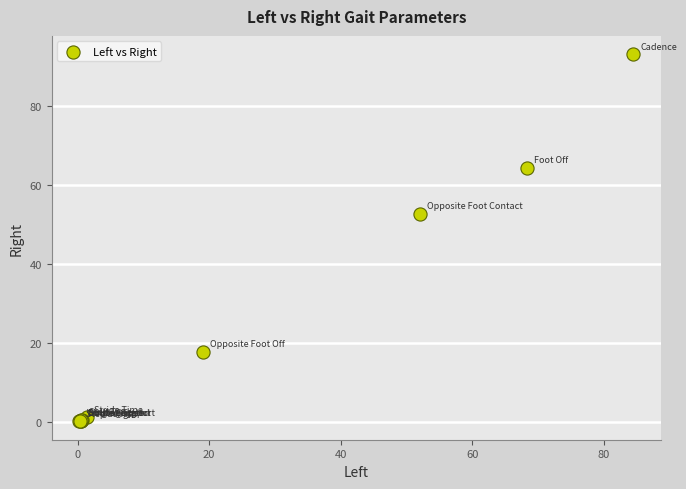

What Y value in the scatter plot is closest to 46?

52.7